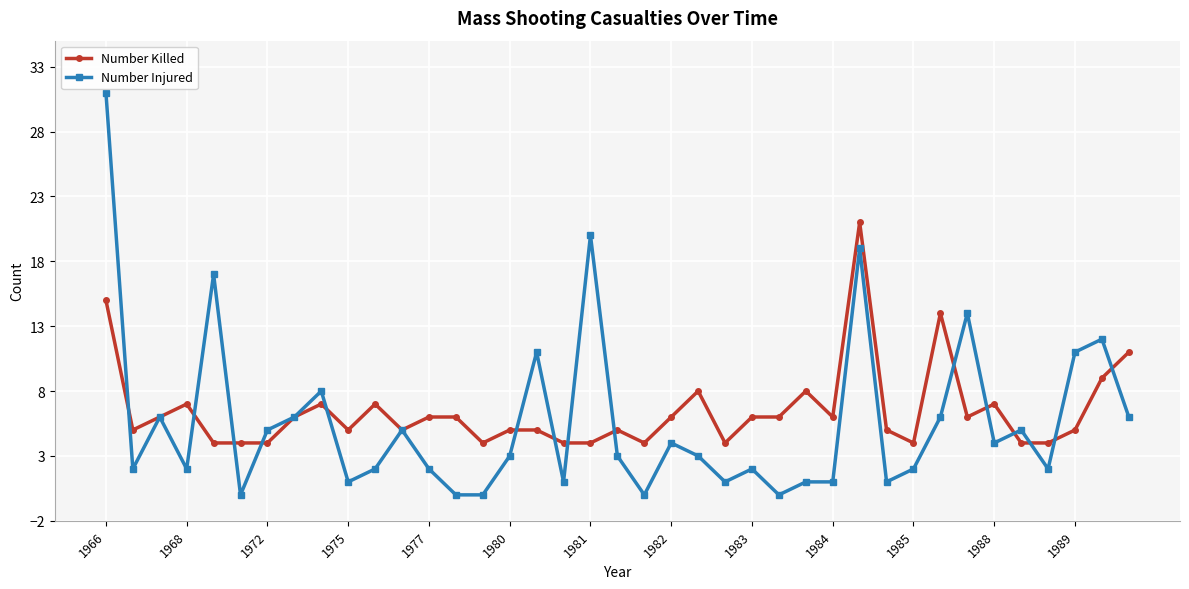

What is the average value of the Number Injured series?

6